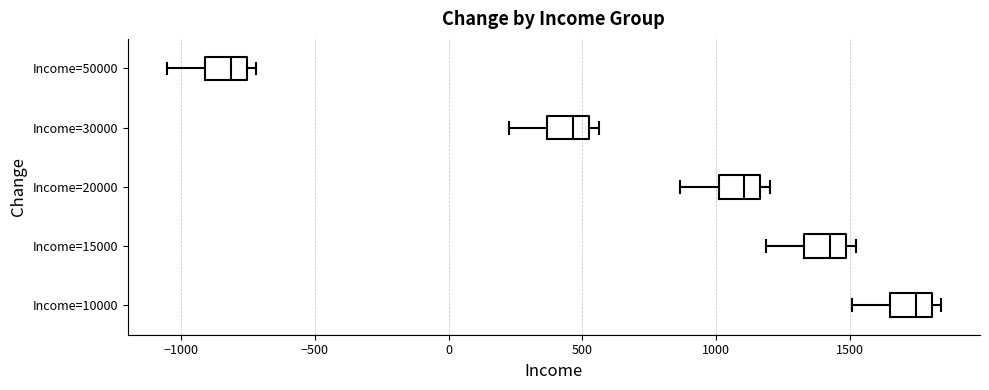

Reading bottom to top, transcribe this box plot: for each box, give where its median line is, the range the box spans, and where its two whiskers end, as read against the x-axis. The values are not printed on the chart, so give them approximately, as read against the axis.

Income=10000: median 1750, box 1650 to 1800, whiskers 1500 to 1850
Income=15000: median 1450, box 1350 to 1500, whiskers 1200 to 1500 (just right of the box's right edge)
Income=20000: median 1100, box 1000 to 1150, whiskers 850 to 1200
Income=30000: median 450, box 350 to 550, whiskers 250 to 550 (just right of the box's right edge)
Income=50000: median -800, box -900 to -750, whiskers -1050 to -700